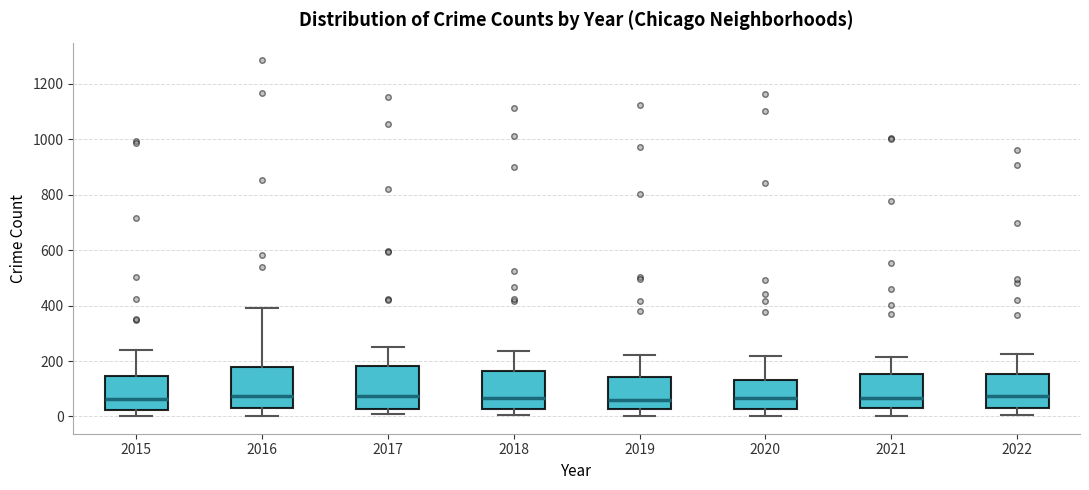

Reading left to right, read every box against the y-axis: the position of its median line, the range the box covers, and the ends of its whiskers. The values are not printed on the chart, so give them approximately, as read against the axis.

2015: median 60, box 20 to 140, whiskers 0 to 240
2016: median 80, box 20 to 180, whiskers 0 to 400
2017: median 80, box 20 to 180, whiskers 0 to 240
2018: median 60, box 20 to 160, whiskers 0 to 240
2019: median 60, box 20 to 140, whiskers 0 to 220
2020: median 60, box 20 to 140, whiskers 0 to 220
2021: median 60, box 40 to 160, whiskers 0 to 220
2022: median 80, box 40 to 160, whiskers 0 to 220